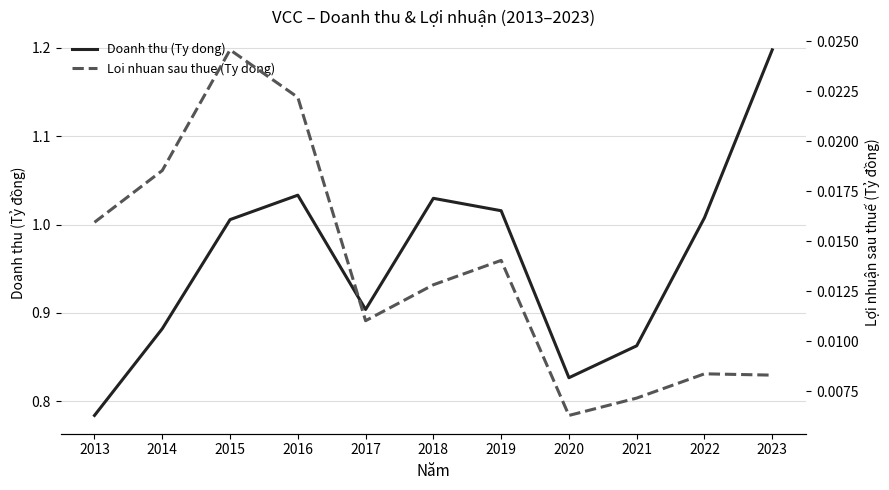

How many values in the Doanh thu (Ty dong) series are below 1?

5